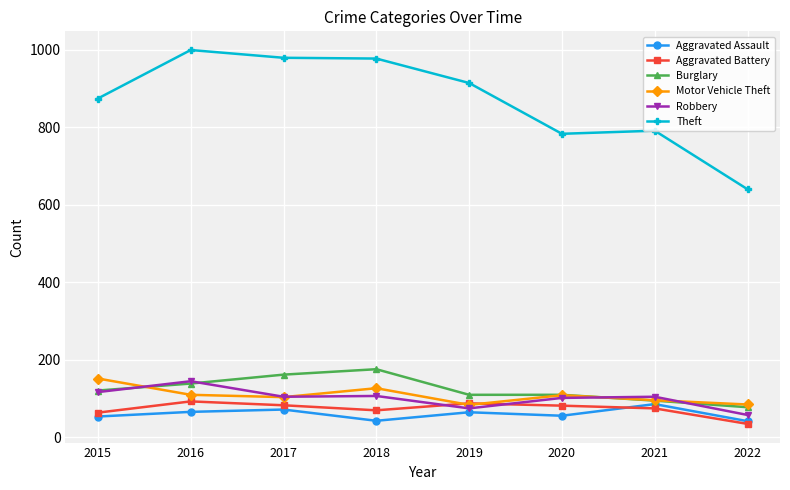

What is the highest value of the Burglary series?

176